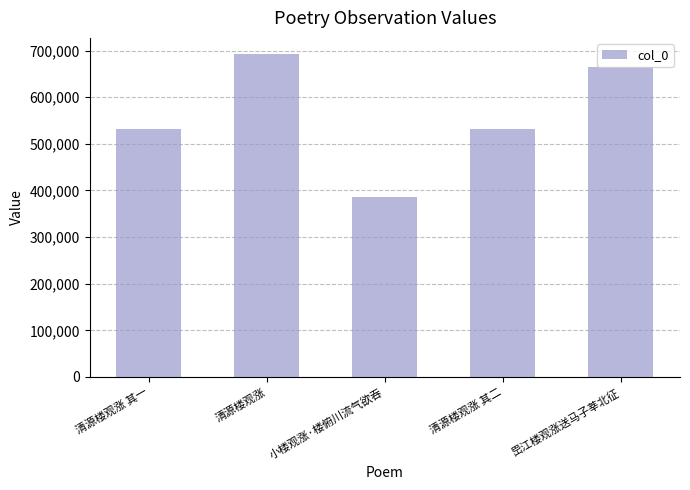

Approximately how many times larger is the value at 清源楼观涨 其二 compared to 小楼观涨·楼俯川流气欲吞?

1.4